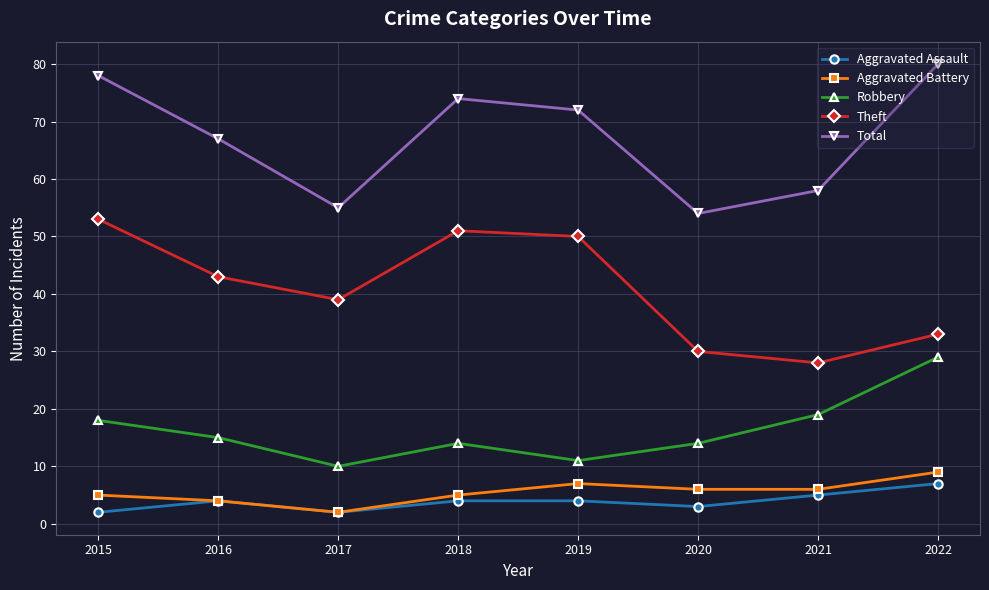

Reading left to right, extract all data points from this chart.

Aggravated Assault: 2	4	2	4	4	3	5	7
Aggravated Battery: 5	4	2	5	7	6	6	9
Robbery: 18	15	10	14	11	14	19	29
Theft: 53	43	39	51	50	30	28	33
Total: 78	67	55	74	72	54	58	80